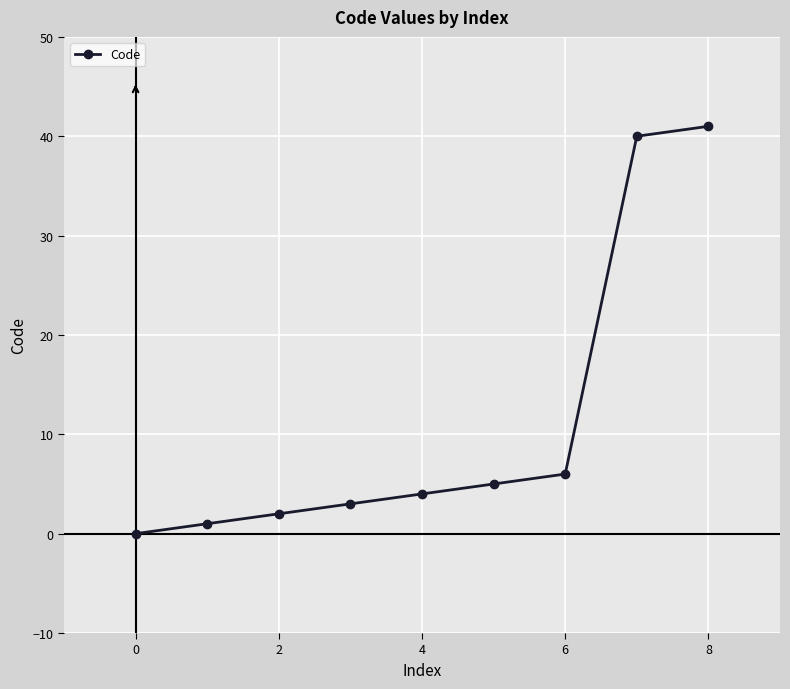

What is the difference between the maximum and second lowest values?

40